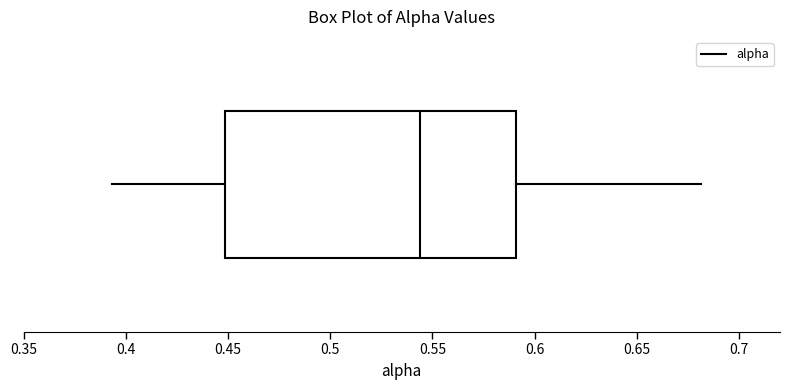

Read this box plot against the x-axis: the position of the median line, the range covered by the box, and the ends of both whiskers. The values are not printed on the chart, so give them approximately, as read against the axis.

median 0.545, box 0.450 to 0.590, whiskers 0.395 to 0.680